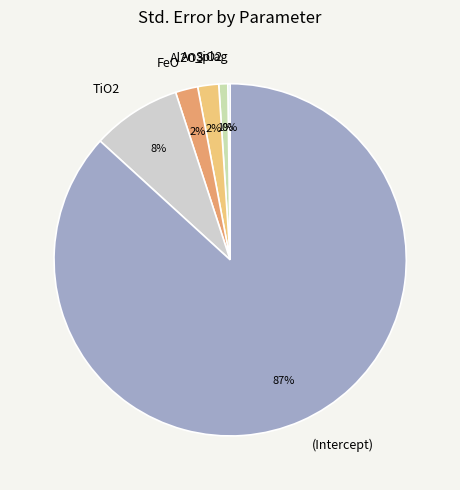

True or false: (Intercept) accounts for 94% of the total.

False